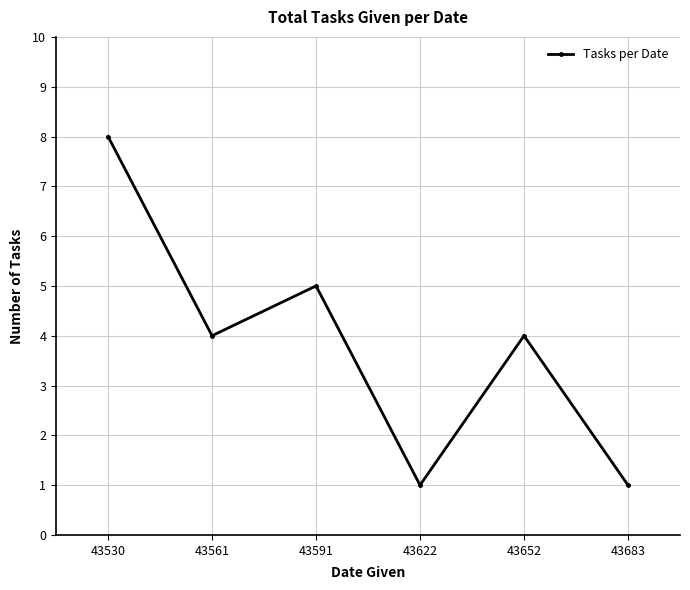

What is the difference between the values at 43622 and 43561?

3